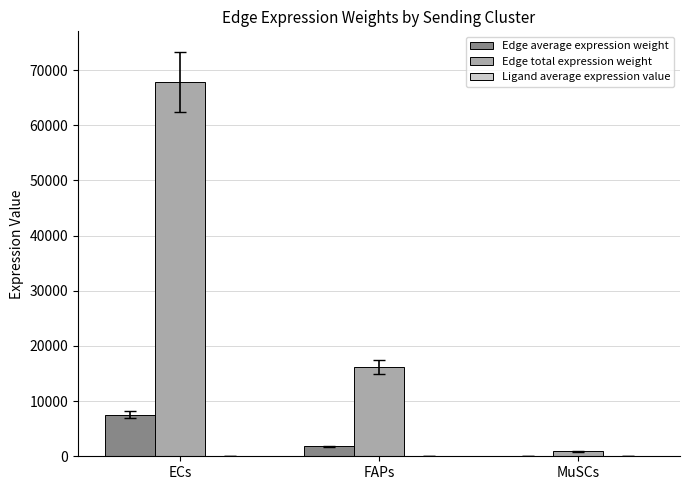

How many categories are shown in the chart?

3